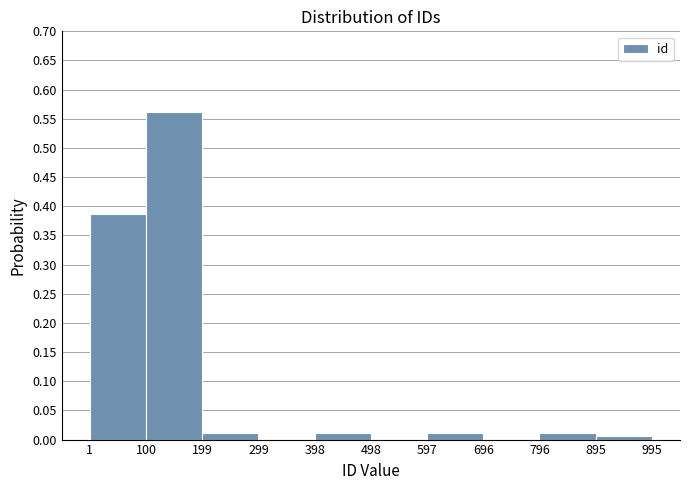

Reading left to right, transcribe this chart: for each bar, give the range it covers on the x-axis and its height. The values are not printed on the chart, so give them approximately, as read against the axis.

1 to 100: 0.385
100 to 199: 0.565
199 to 299: 0.010
299 to 398: 0
398 to 498: 0.010
498 to 597: 0
597 to 696: 0.010
696 to 796: 0
796 to 895: 0.010
895 to 995: 0.005